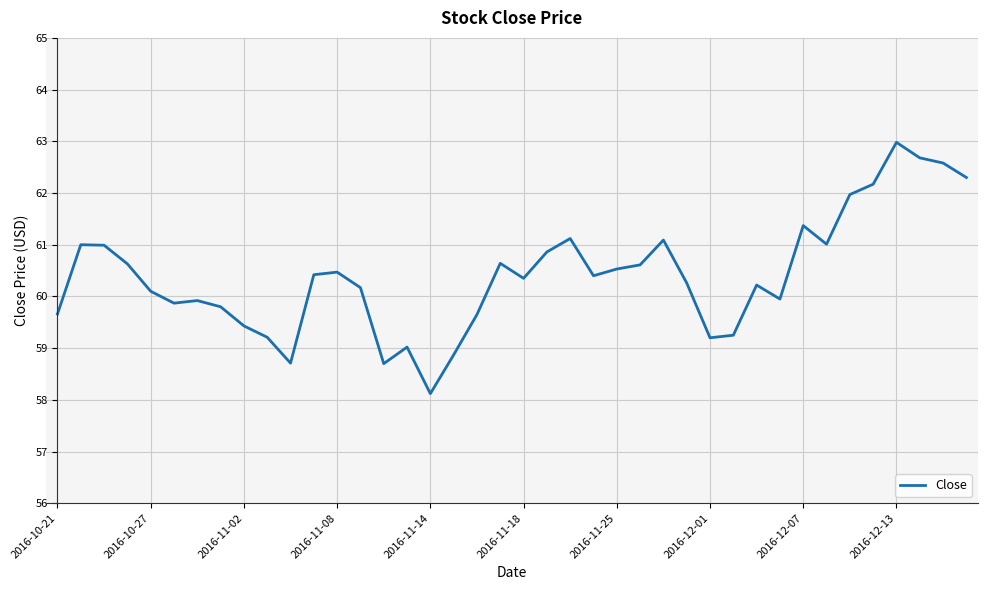

What is the smallest value displayed?

58.1